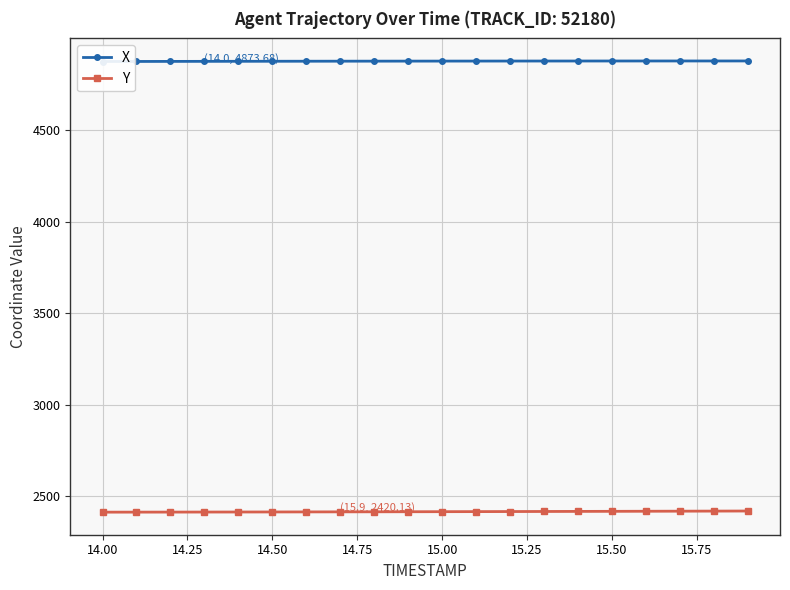

What is the highest value of the Y series?

2420.1